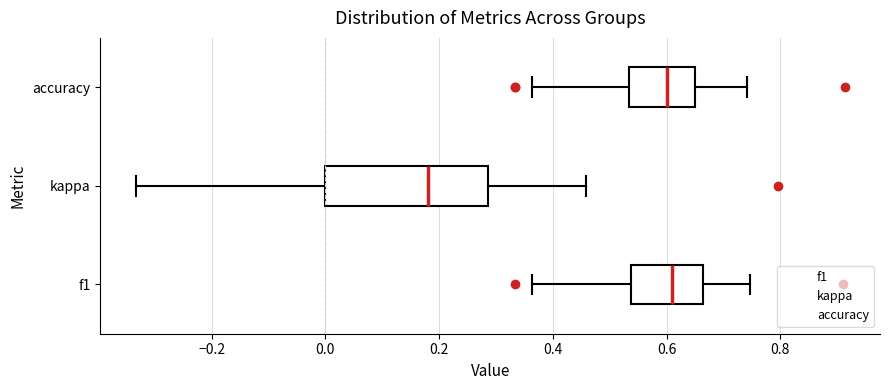

Reading bottom to top, read every box against the x-axis: the position of its median line, the range the box covers, and the ends of its whiskers. The values are not printed on the chart, so give them approximately, as read against the axis.

f1: median 0.62, box 0.54 to 0.66, whiskers 0.36 to 0.74
kappa: median 0.18, box 0.00 to 0.28, whiskers -0.34 to 0.46
accuracy: median 0.60, box 0.54 to 0.66, whiskers 0.36 to 0.74